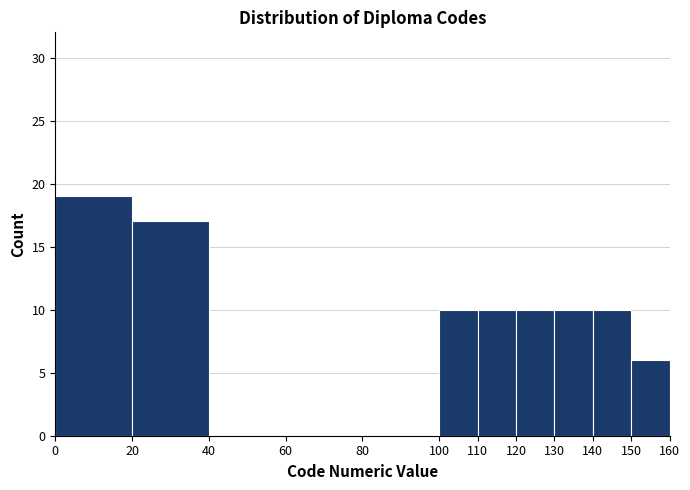

Over which range of the x-axis is the bar tallest?

0 to 20